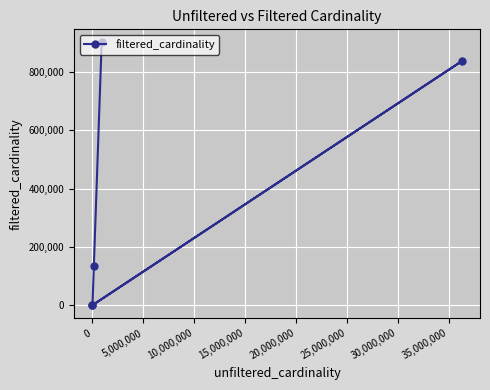

True or false: there are more than 1 points higher than both neighbors.

False